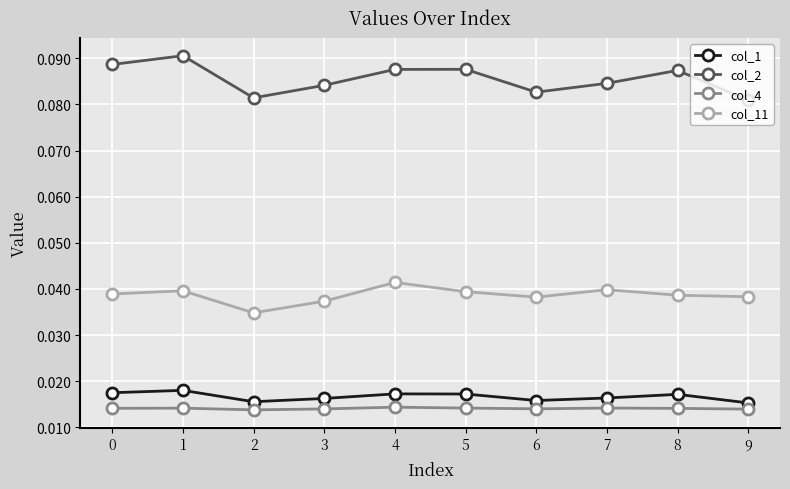

What is the sum of all col_11 values?

0.4